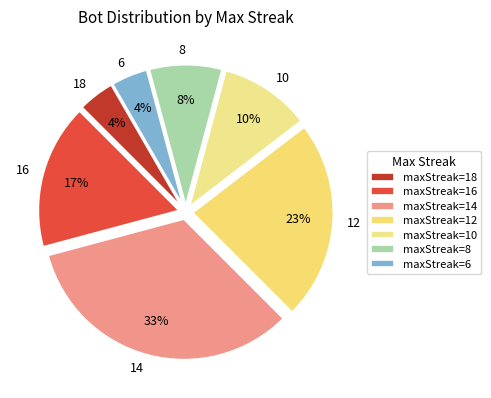

Does 16 represent more than half of the total?

No